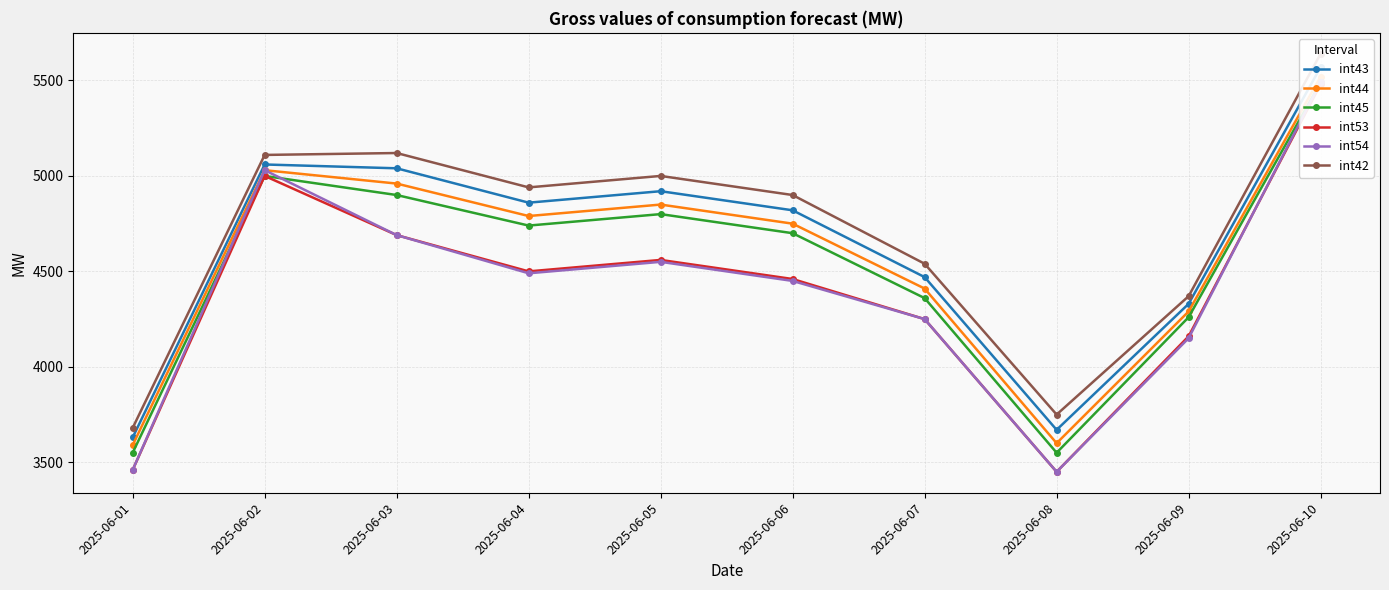

Which has a higher value, 2025-06-02 or 2025-06-09?

2025-06-02